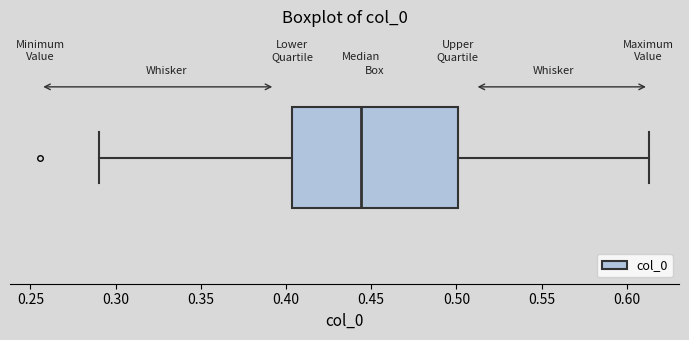

Read this box plot against the x-axis: the position of the median line, the range covered by the box, and the ends of both whiskers. The values are not printed on the chart, so give them approximately, as read against the axis.

median 0.445, box 0.405 to 0.500, whiskers 0.290 to 0.615